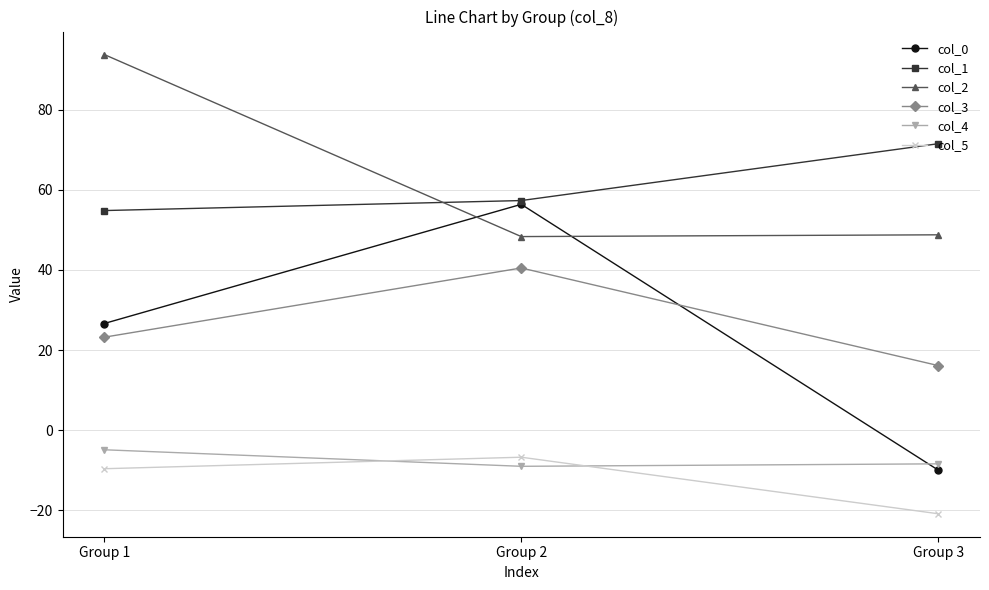

Is the value of col_1 at Group 1 greater than the value of col_3 at Group 3?

Yes